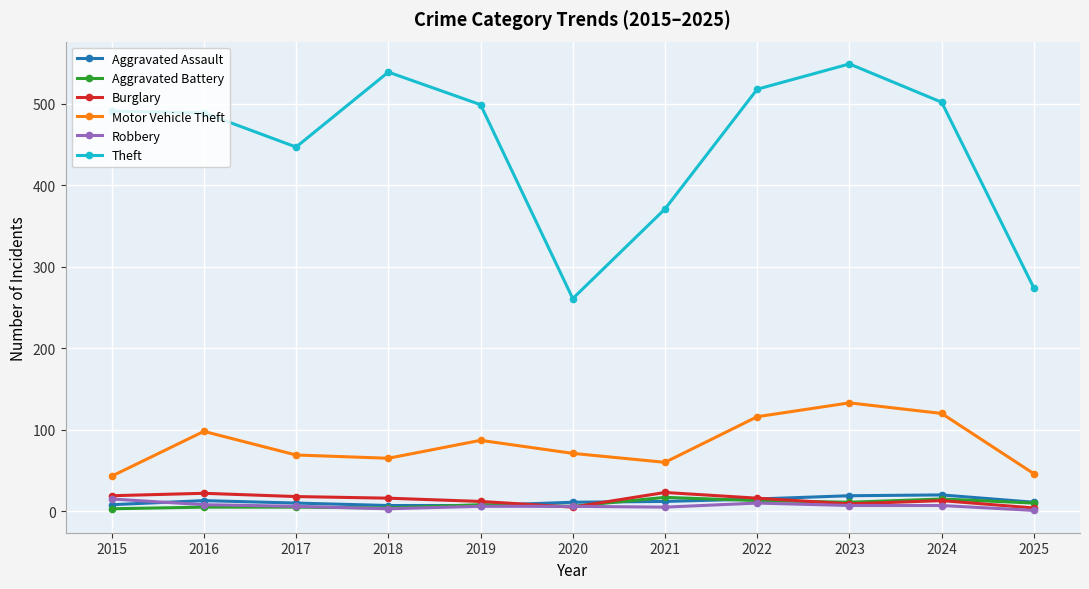

Does the chart display data point markers on the line(s)?

Yes